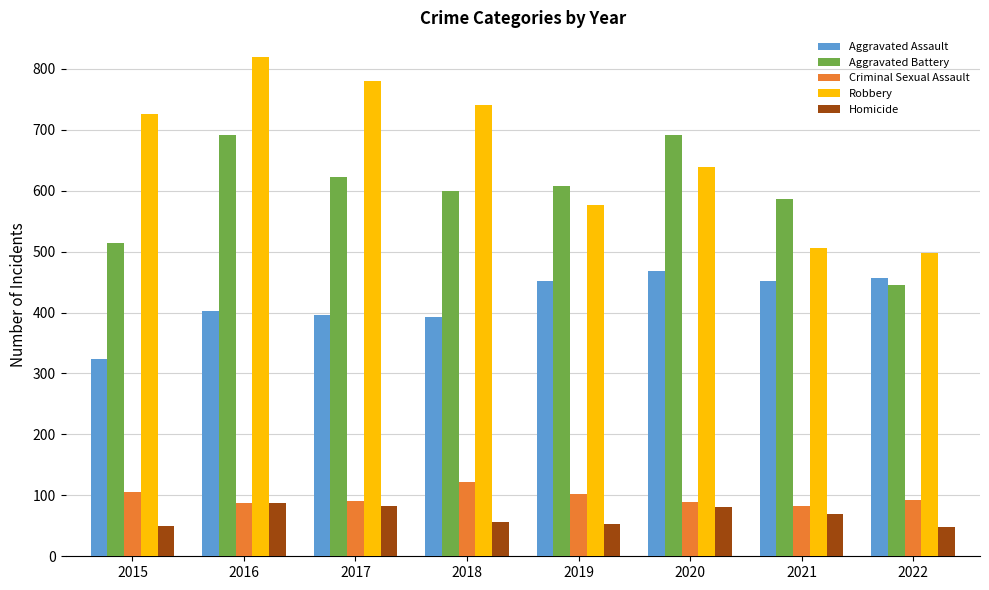

Which series has the largest total across all categories?

Robbery